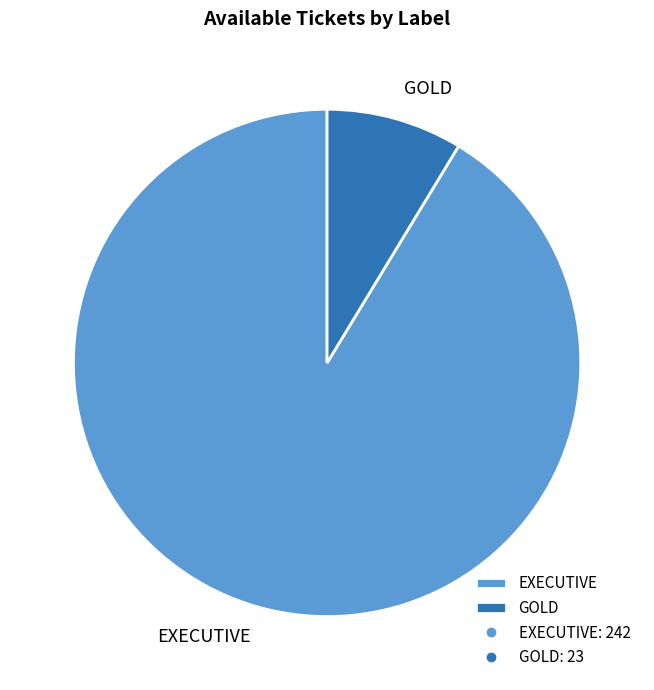

Rank the categories by value from lowest to highest.

GOLD, EXECUTIVE